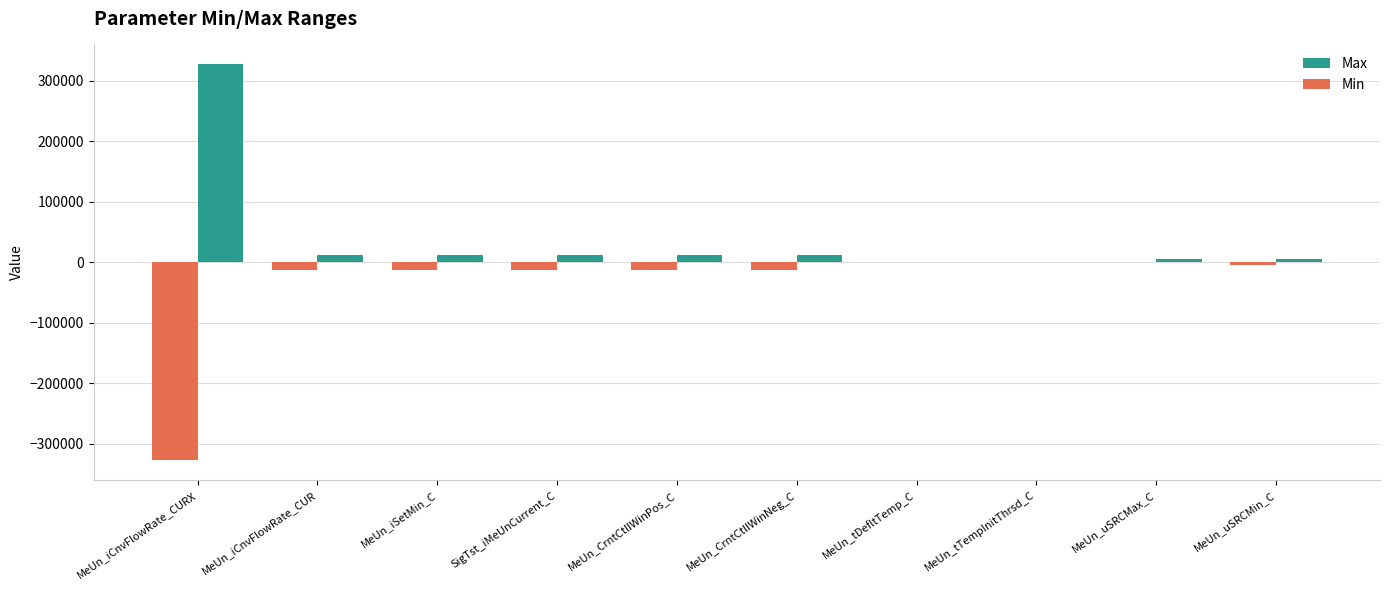

What is the greatest value displayed?

327670